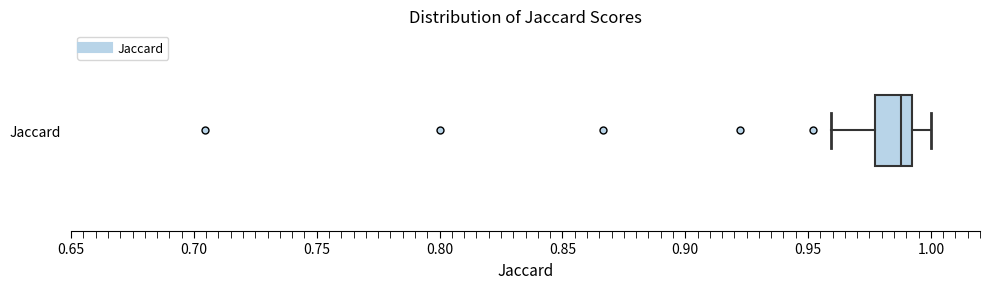

Where does the right whisker of the box for Jaccard end on the x-axis? The values are not printed on the chart, so give them approximately, as read against the axis.

1.000